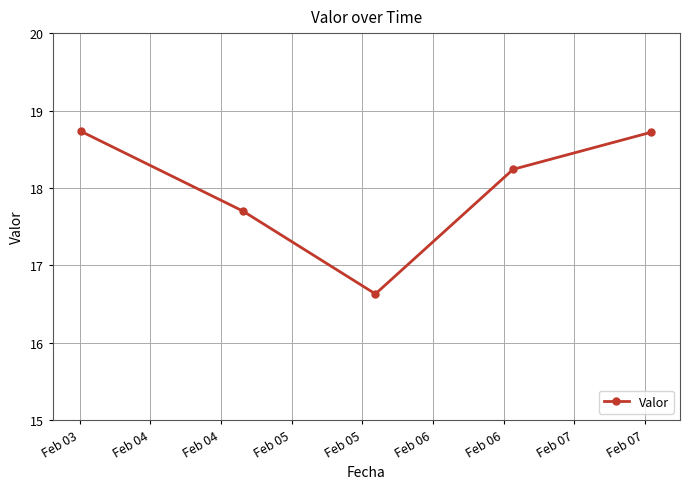

What is the value of the 3rd point from the left?

16.6